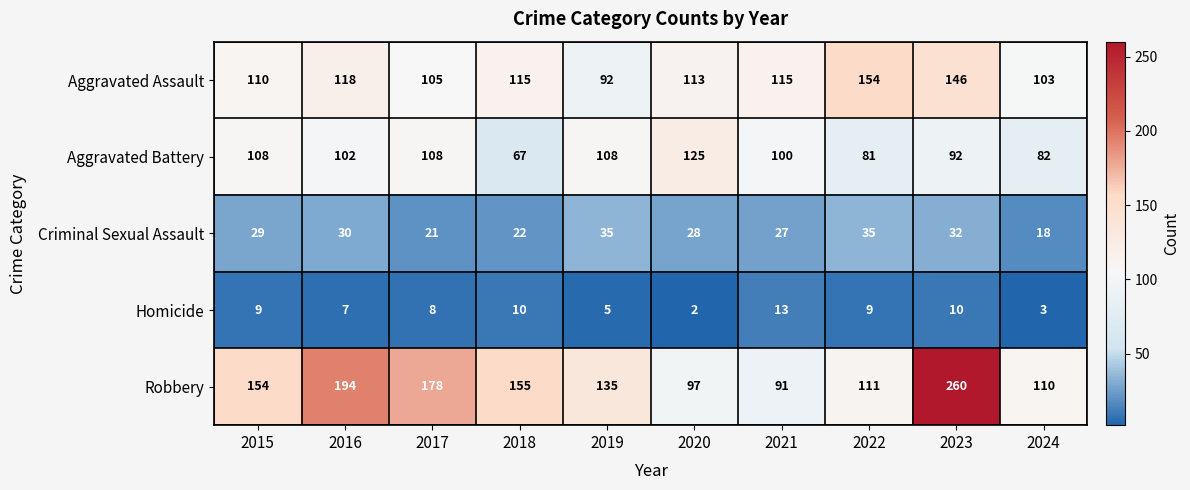

The Homicide series shows 12 at 2022. True or false?

False